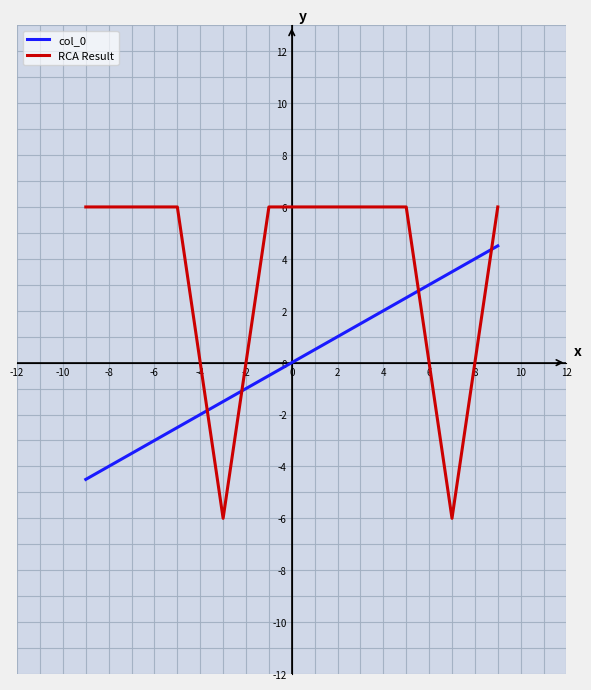

True or false: RCA Result and col_0 cross at least once.

True